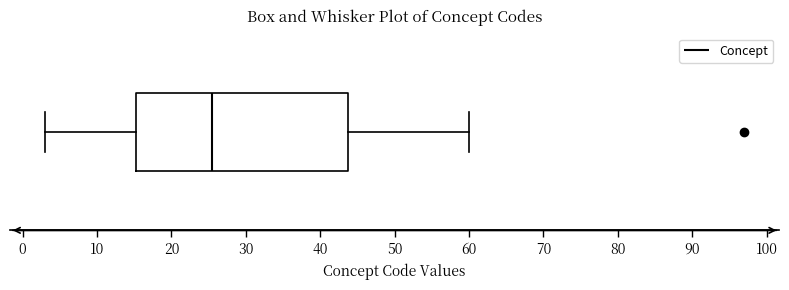

Where does the left whisker of the box end on the x-axis? The values are not printed on the chart, so give them approximately, as read against the axis.

3